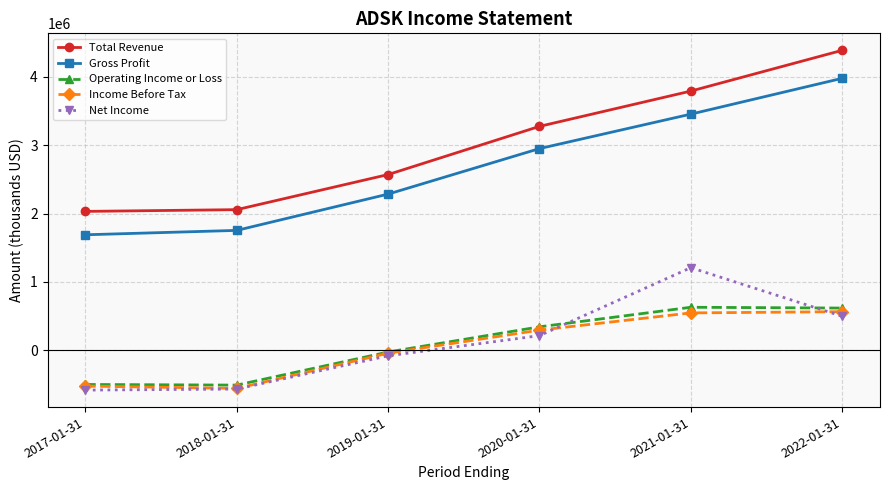

What is the average value of the Operating Income or Loss series?

92667